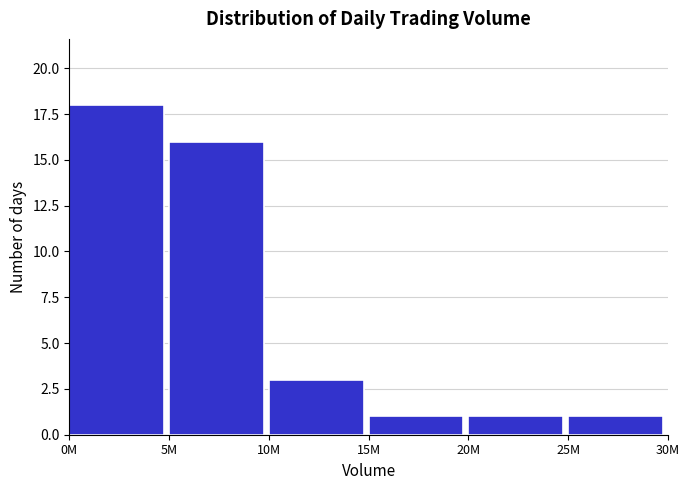

Reading right to left, transcribe all the data shown in this chart.

25M=1	20M=1	15M=1	10M=3	5M=16	0M=18